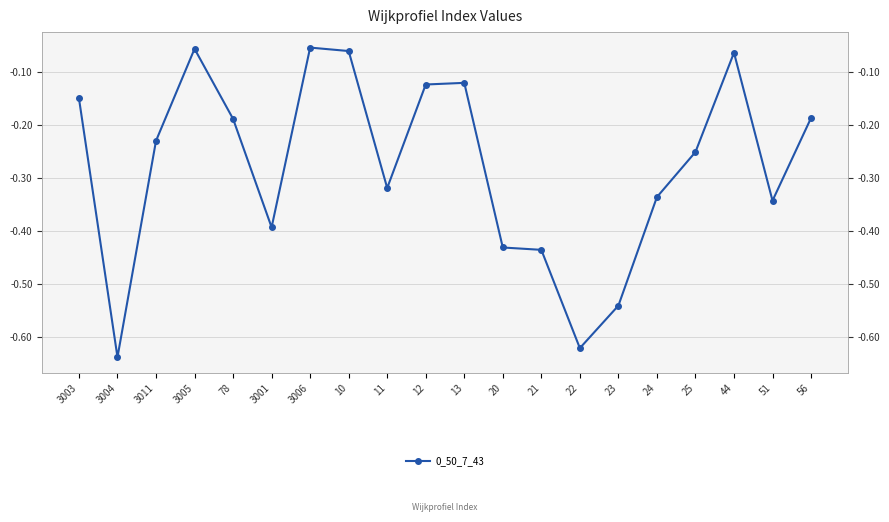

Read the value at 25.

-0.3